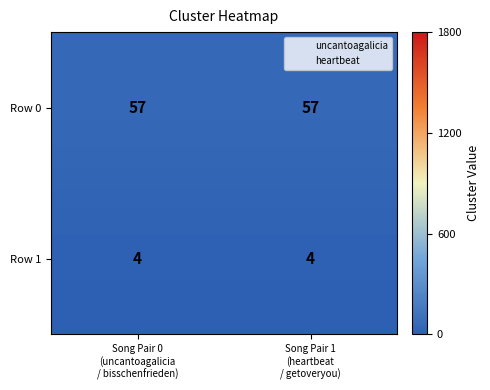

Which series has the largest total across all categories?

Row 0